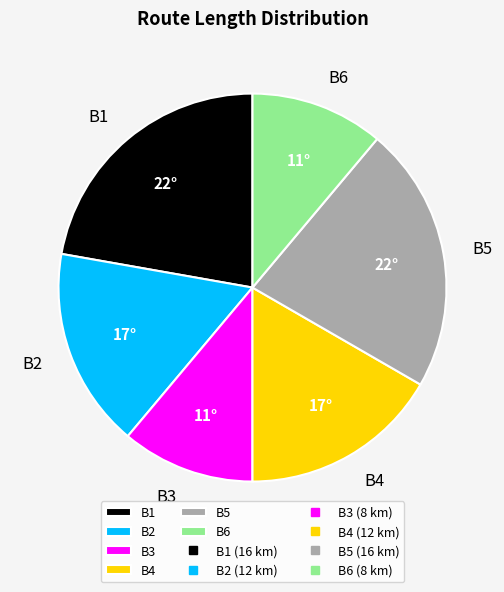

True or false: B3 accounts for 11% of the total.

True